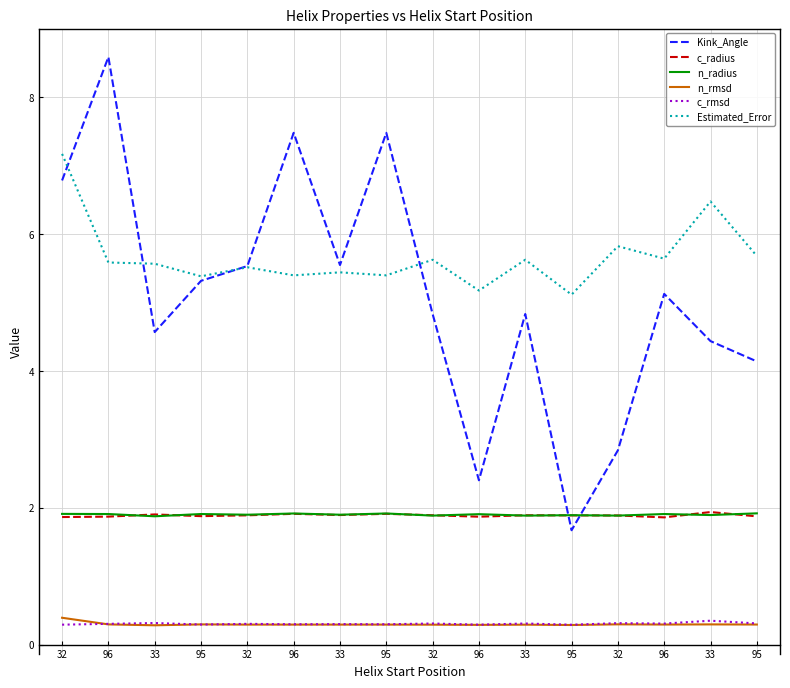

At which label does n_radius reach its minimum?

33